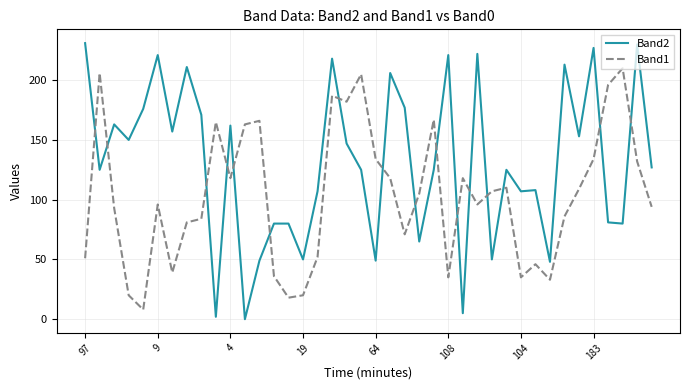

Which series has the largest total across all categories?

Band2